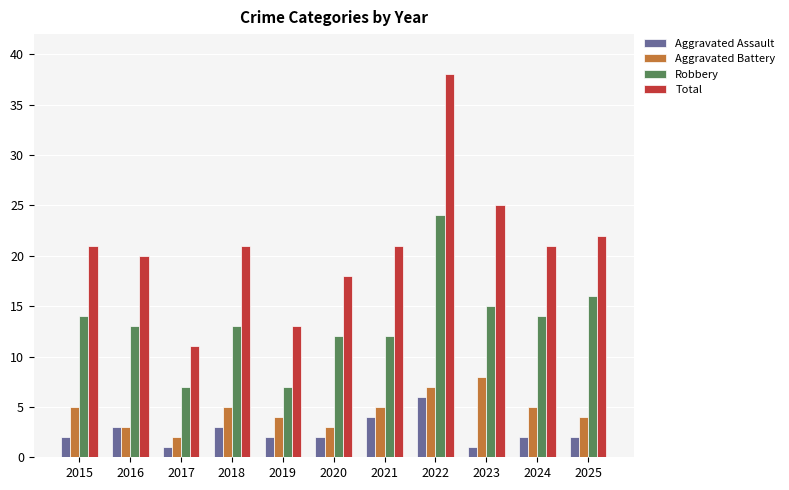

How many bars are there in each group?

4